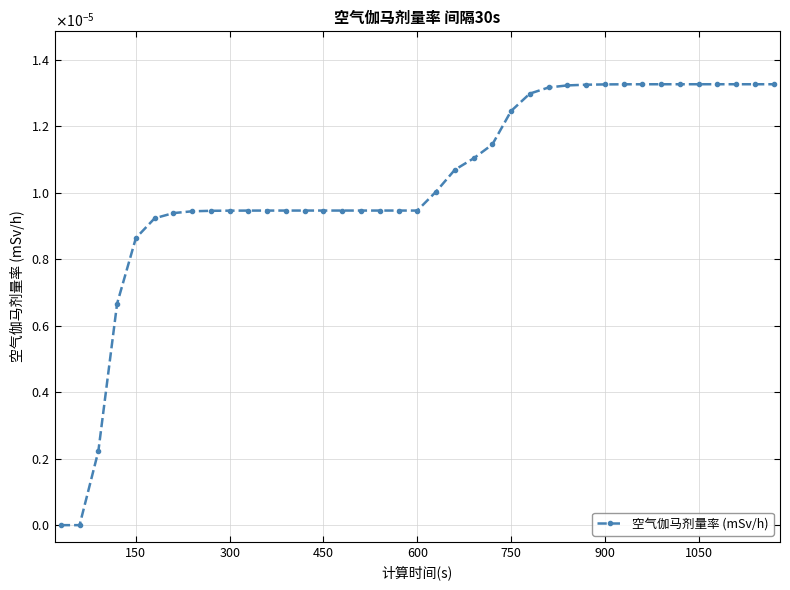

True or false: there are more than 0 points higher than both neighbors.

True